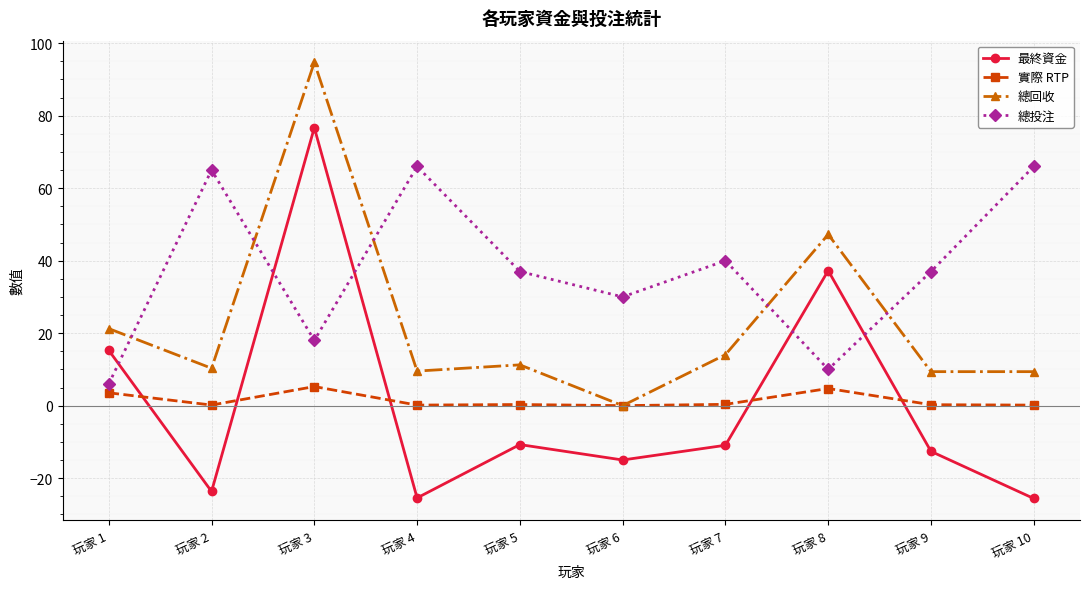

What is the average value of the 實際 RTP series?

1.5